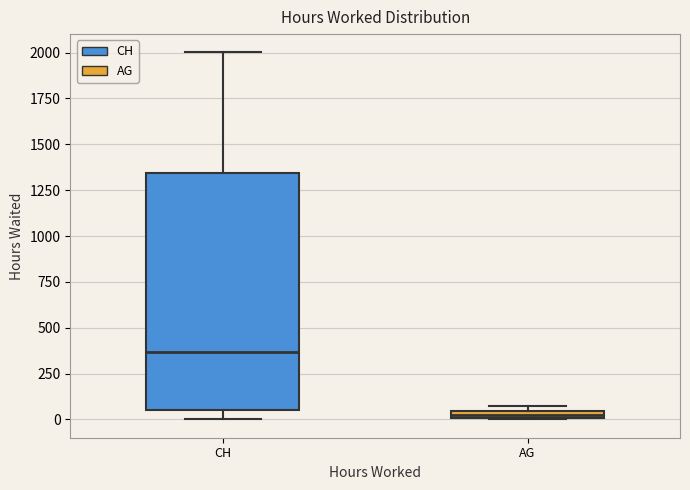

Which box is the tallest, from its lower edge to its upper edge?

CH